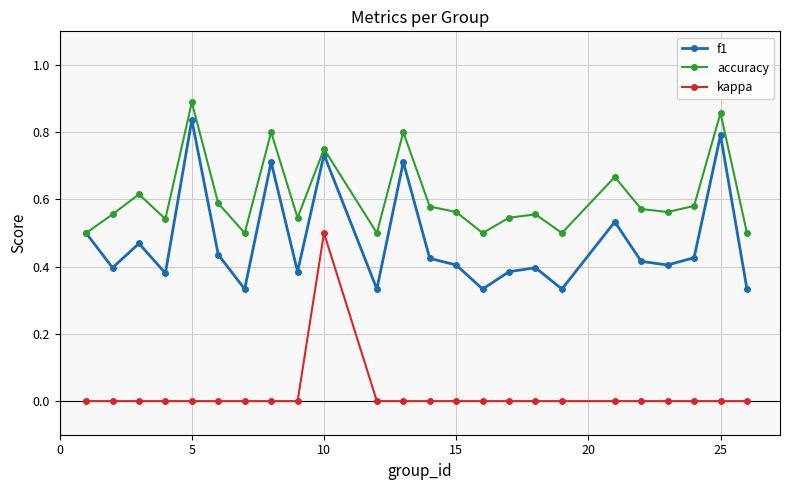

How many f1 values are between 0 and 1?

24